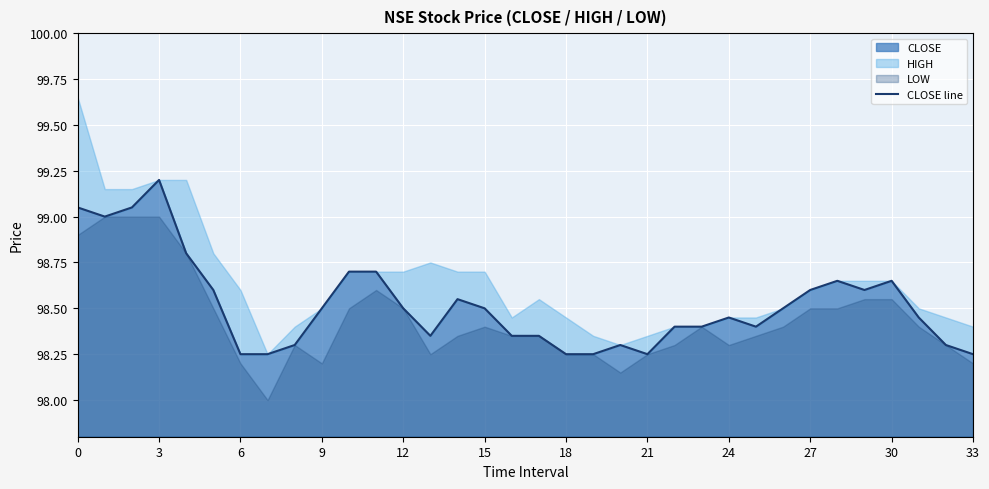

What is the sum of the values at 19 and 26?

196.8